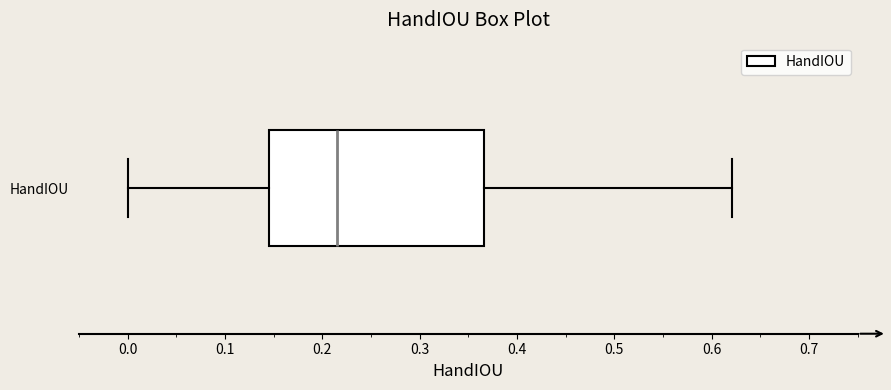

Where is the right edge of the box for HandIOU on the x-axis? The values are not printed on the chart, so give them approximately, as read against the axis.

0.37